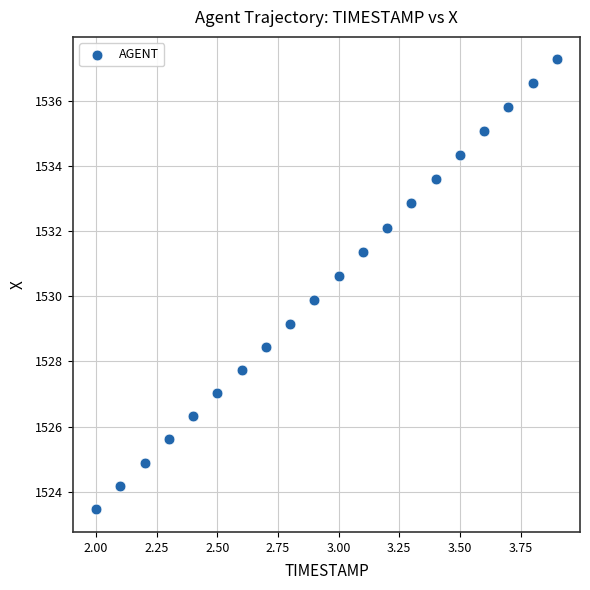

What is the range of X values (max minus min)?

1.9